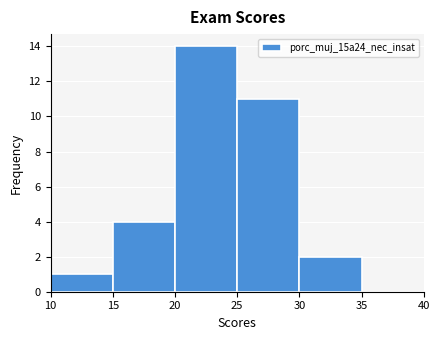

Which range on the x-axis has the tallest bar?

20 to 25